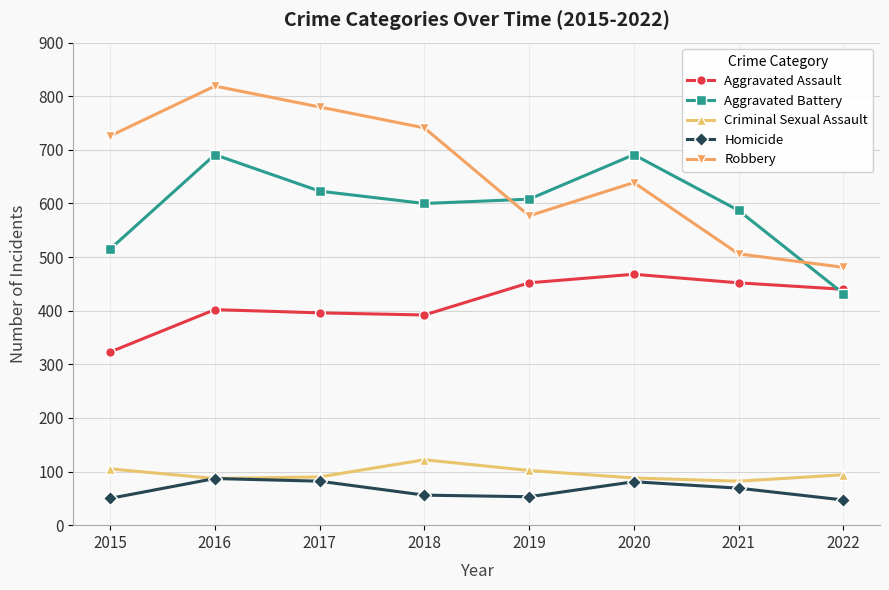

At which category is the sum across all series the highest?

2016